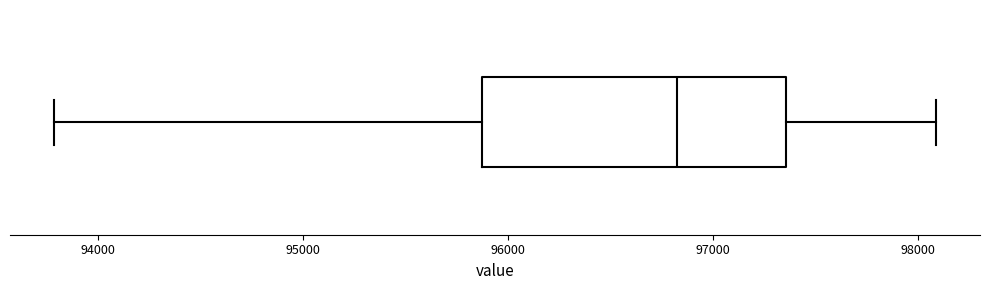

Read this box plot against the x-axis: the position of the median line, the range covered by the box, and the ends of both whiskers. The values are not printed on the chart, so give them approximately, as read against the axis.

median 96800, box 95900 to 97400, whiskers 93800 to 98100